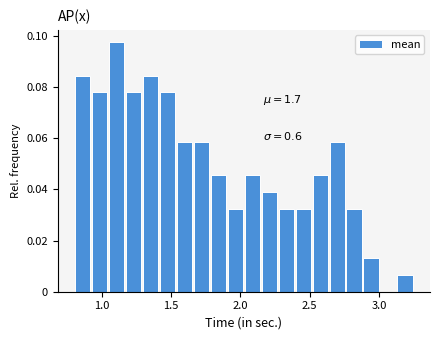

Read against the x-axis, roughly where is the centre of the tallest bar?

1.10